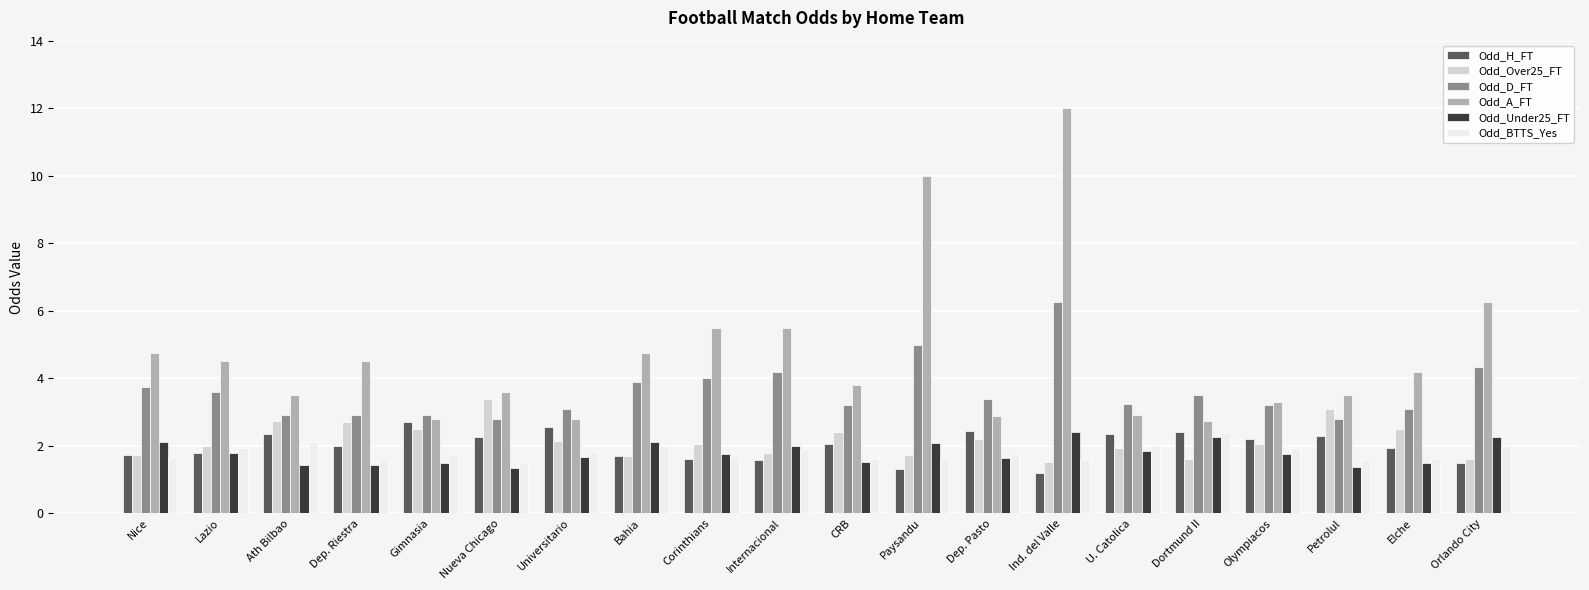

Count the number of categories in the chart.

20